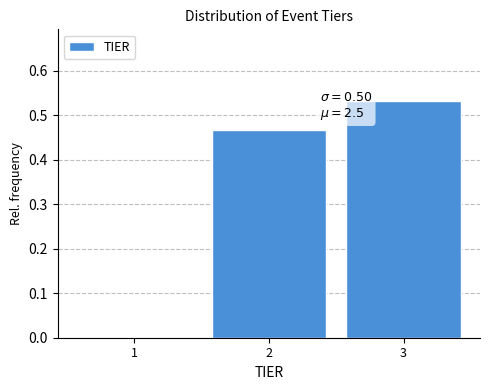

Over which range of the x-axis is the bar tallest?

2.5 to 3.5